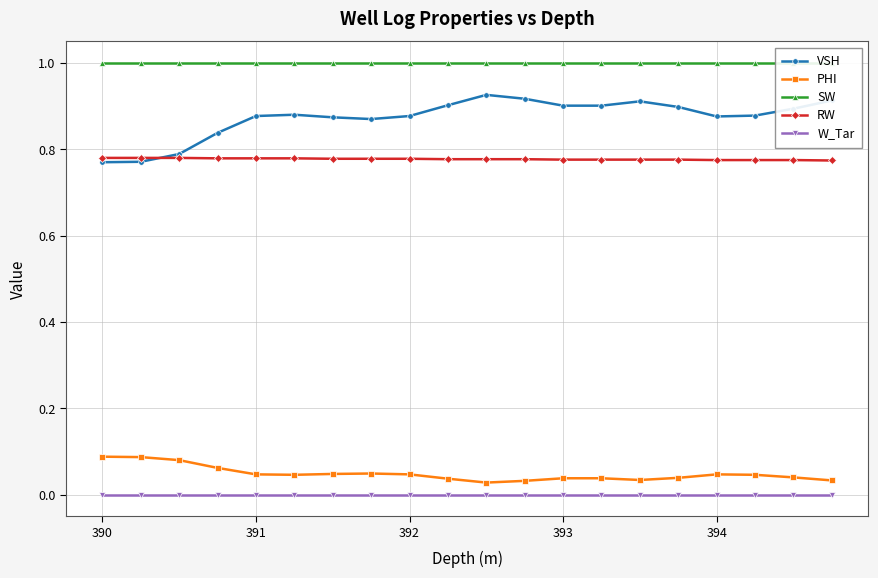

Is this an area chart (filled region under the line)?

No